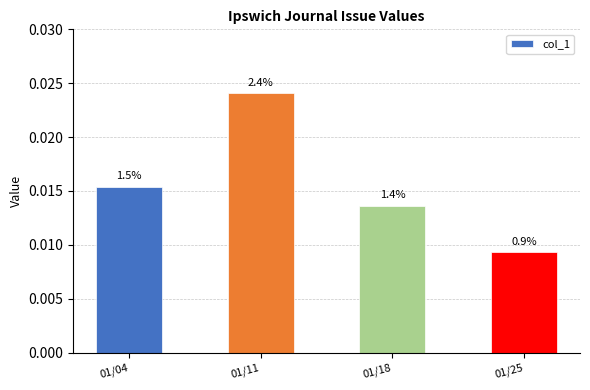

Does the chart contain any negative values?

No